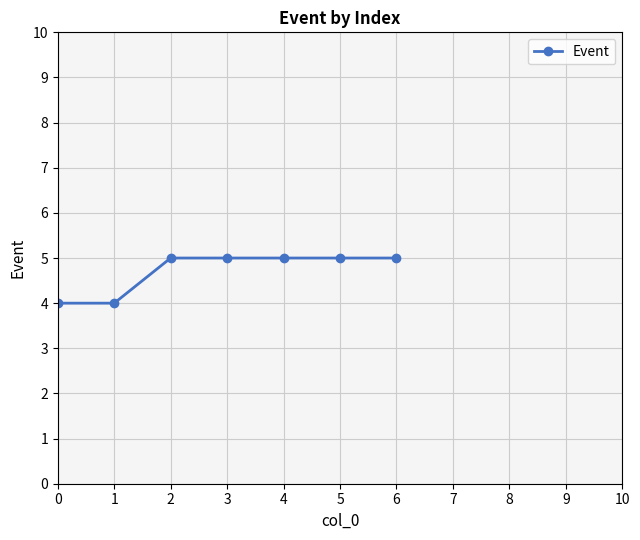

What is the maximum value shown in the chart?

5